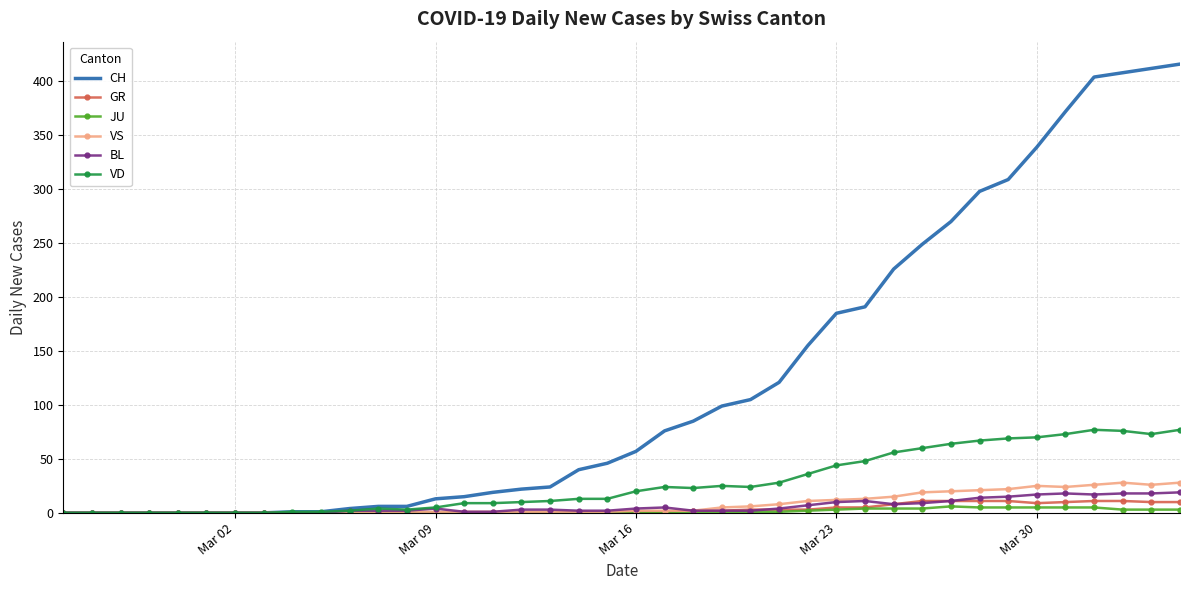

What is the difference between the maximum and minimum values in the VS series?

28